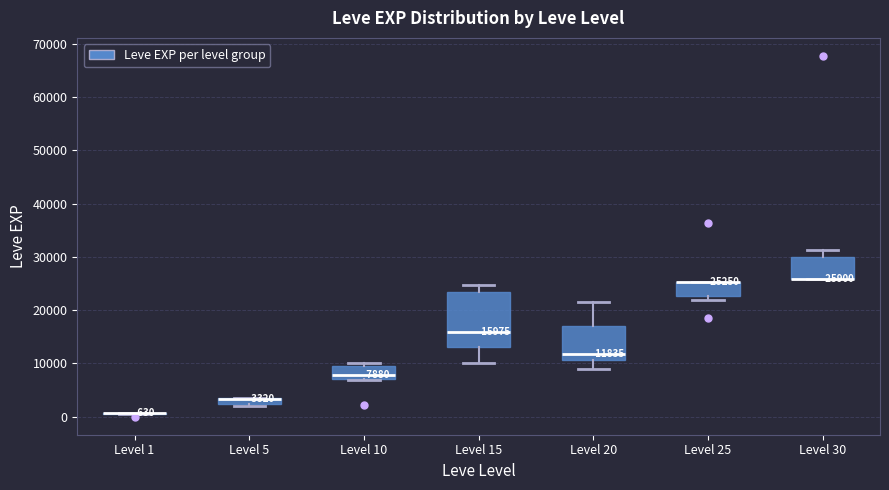

Comparing the boxes themselves (not the whiskers), which one is the tallest?

Level 15